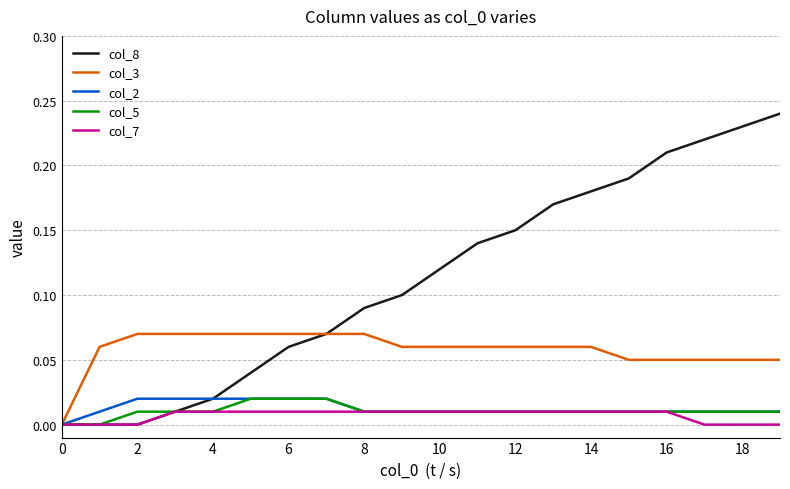

Which series has the widest spread of values?

col_8